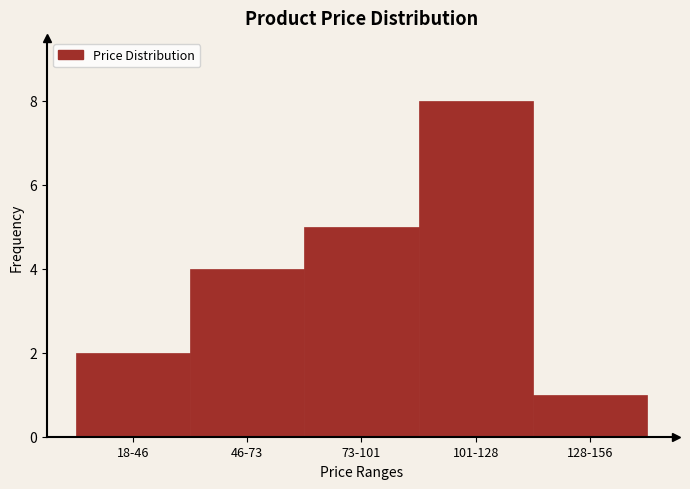

Reading left to right, list all the values displayed in this chart.

18-46=2	46-73=4	73-101=5	101-128=8	128-156=1